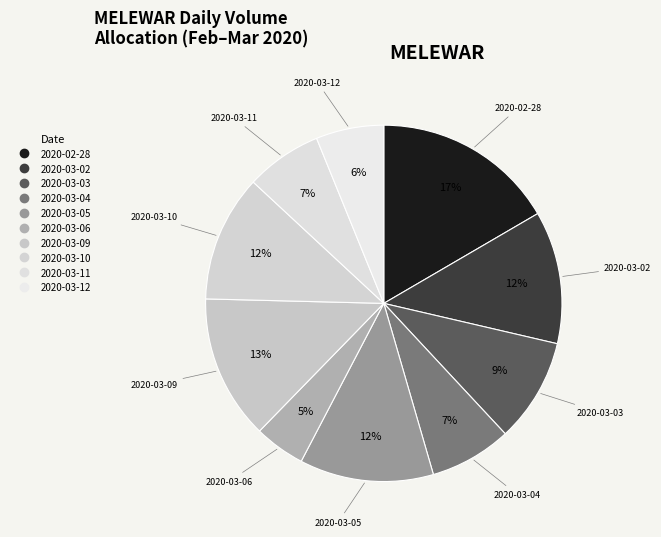

How many segments does this pie chart have?

10